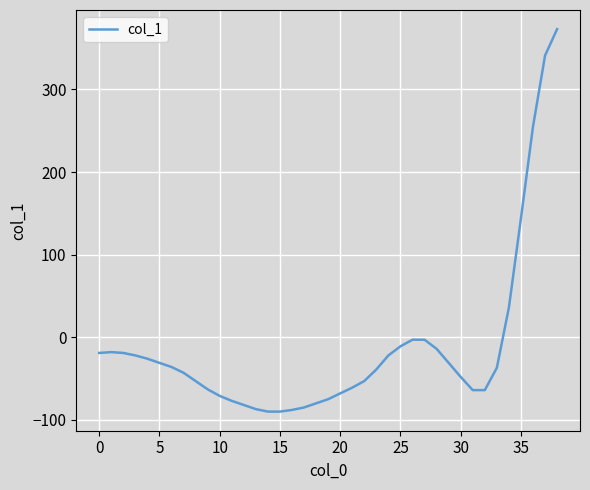

Does the chart display data point markers on the line(s)?

No